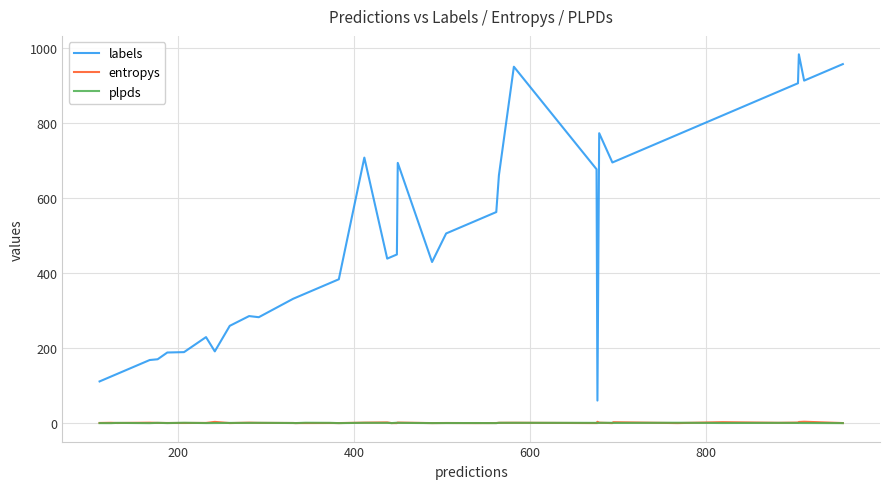

What is the highest value of the labels series?

982.0